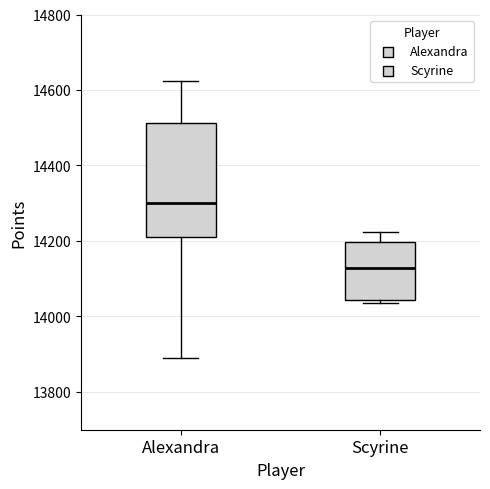

Reading left to right, transcribe this box plot: for each box, give where its median line is, the range the box spans, and where its two whiskers end, as read against the y-axis. The values are not printed on the chart, so give them approximately, as read against the axis.

Alexandra: median 14300, box 14220 to 14520, whiskers 13900 to 14620
Scyrine: median 14120, box 14040 to 14200, whiskers 14040 (just below the box's lower edge) to 14220